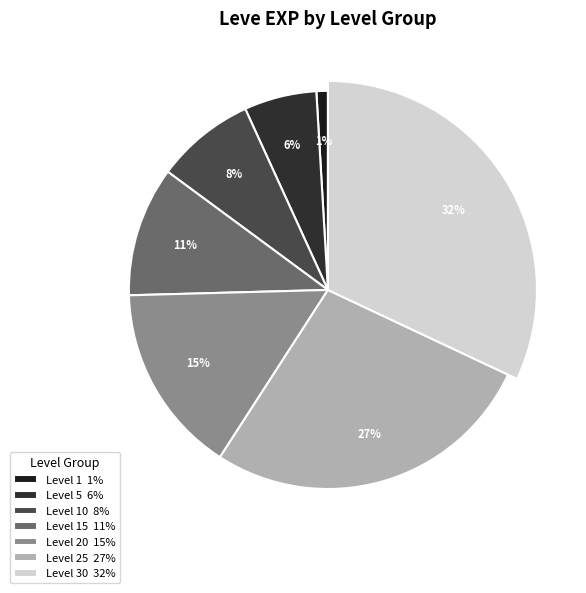

Does 10 account for over 50% of the chart?

No